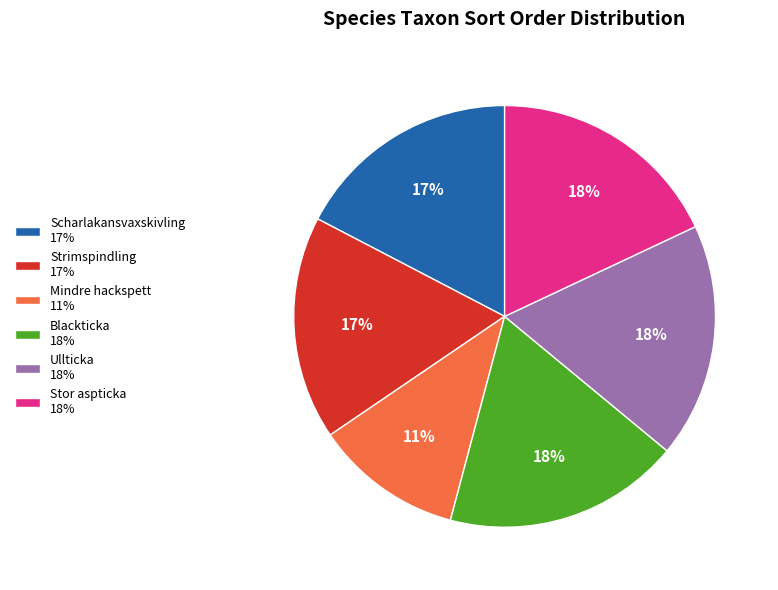

To the nearest percent, what is the combined percentage of Blackticka and Scharlakansvaxskivling?

35%